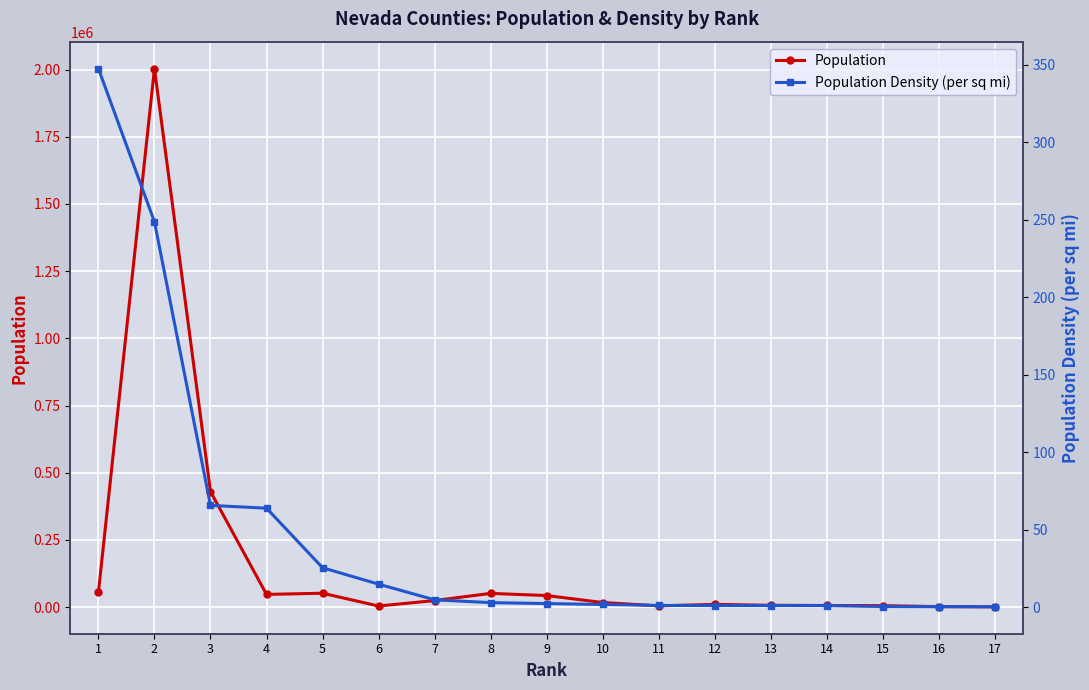

How many interior local valleys does the Population series have?

3